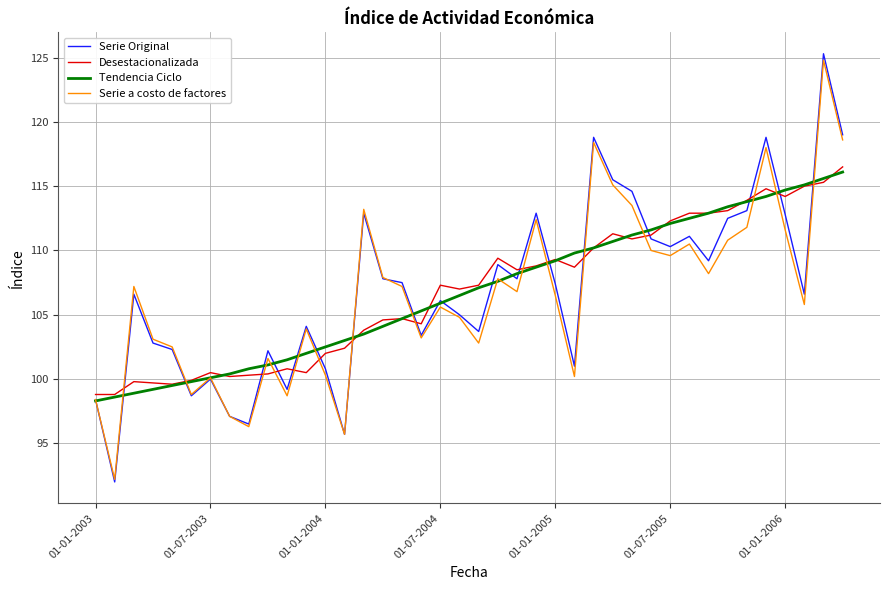

Which series has the largest range (max minus min)?

Serie Original